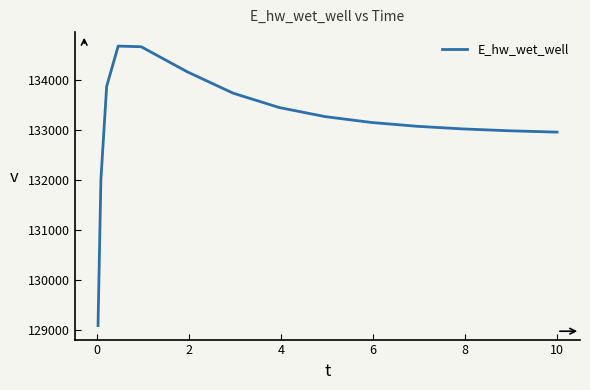

How many lines are shown in the chart?

1